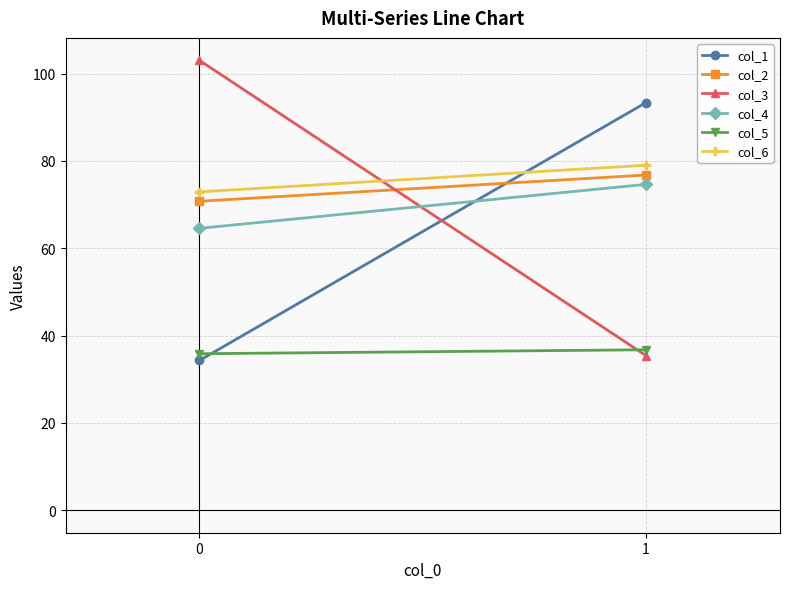

Reading left to right, transcribe all the data shown in this chart.

col_1: 34.3	93.4
col_2: 70.8	76.8
col_3: 103.0	35.4
col_4: 64.6	74.6
col_5: 35.8	36.8
col_6: 72.9	79.0